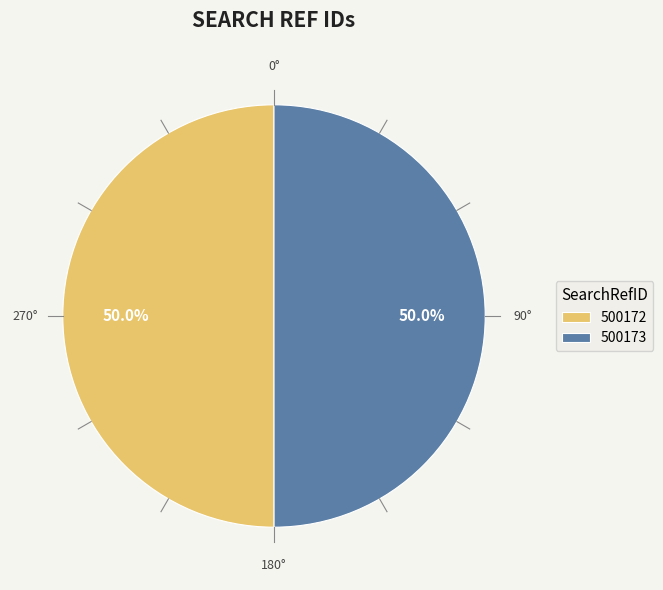

Approximately how many times larger is the value at 500172 compared to 500173?

1.0